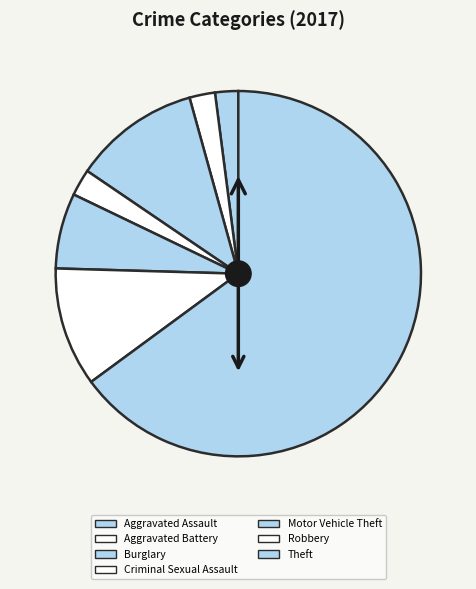

What is the largest slice in the pie chart?

Theft